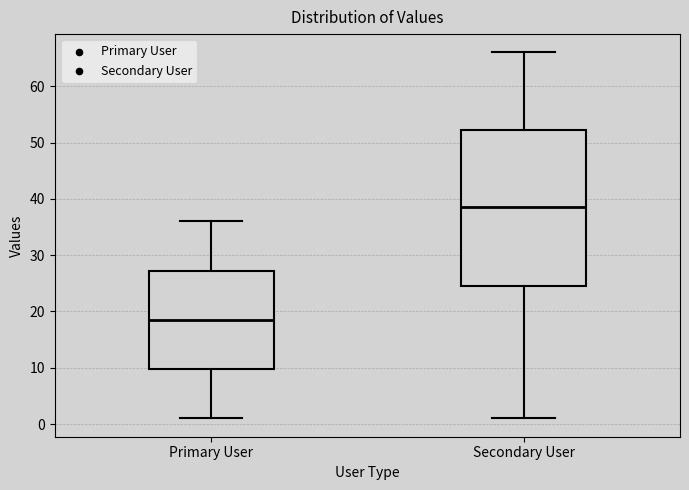

Which box's median line is the highest?

Secondary User